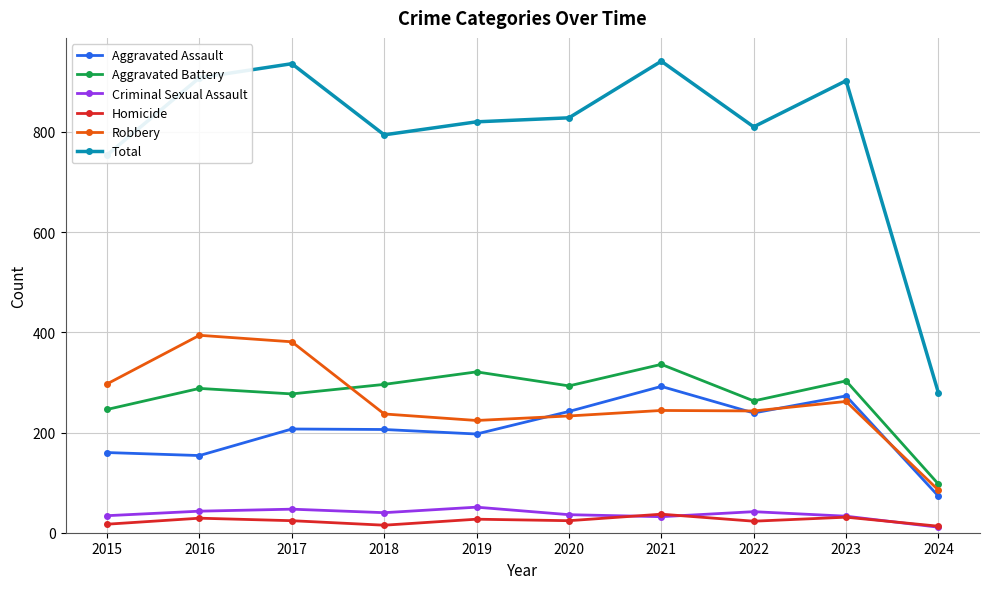

What is the sum of the Aggravated Assault values at 2015 and 2018?

366